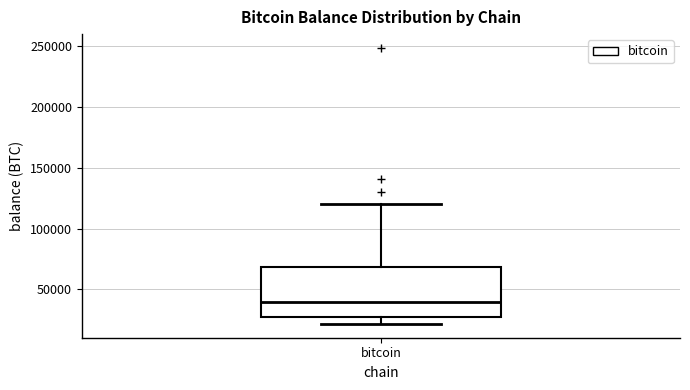

Read this box plot against the y-axis: the position of the median line, the range covered by the box, and the ends of both whiskers. The values are not printed on the chart, so give them approximately, as read against the axis.

median 40000, box 30000 to 70000, whiskers 20000 to 120000